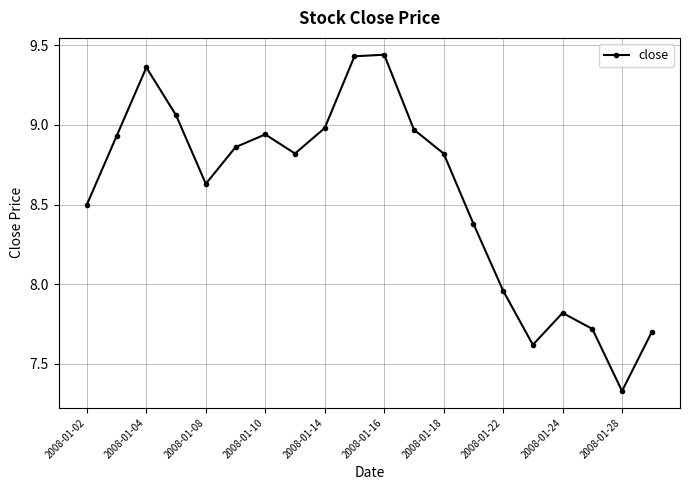

How many interior local valleys (lower than both neighbors) does the data have?

4